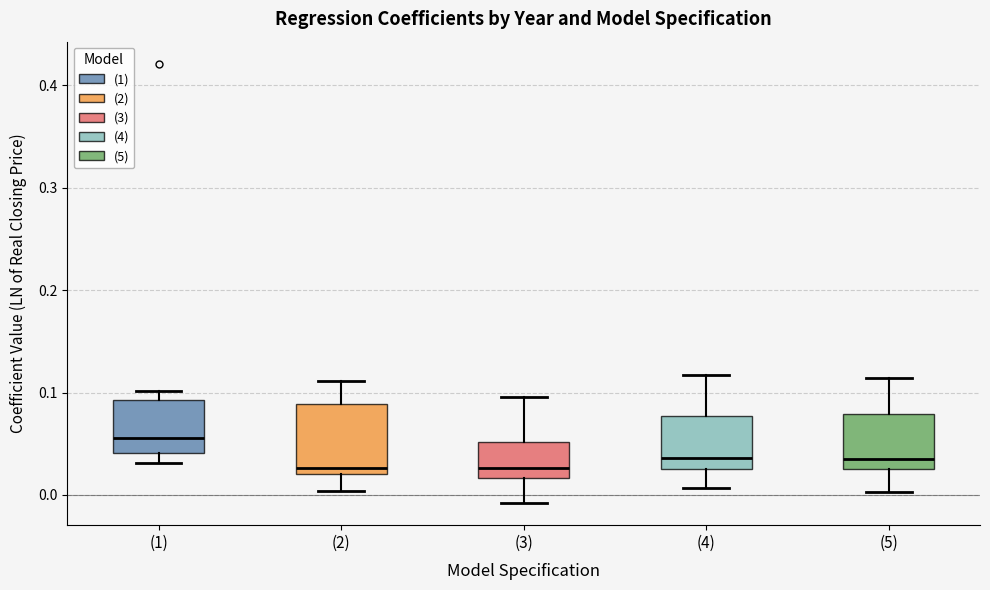

Reading left to right, read every box against the y-axis: the position of its median line, the range the box covers, and the ends of its whiskers. The values are not printed on the chart, so give them approximately, as read against the axis.

(1): median 0.06, box 0.04 to 0.09, whiskers 0.03 to 0.10
(2): median 0.03, box 0.02 to 0.09, whiskers 0.00 to 0.11
(3): median 0.03, box 0.02 to 0.05, whiskers -0.01 to 0.10
(4): median 0.04, box 0.03 to 0.08, whiskers 0.01 to 0.12
(5): median 0.04, box 0.03 to 0.08, whiskers 0.00 to 0.11